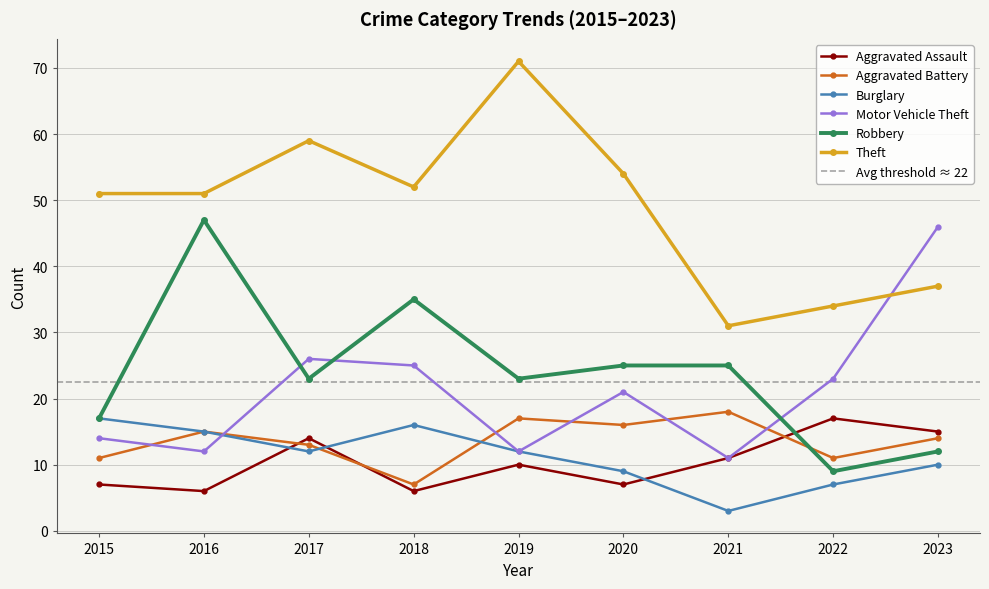

Reading left to right, what are all the values shown in this chart?

Aggravated Assault: 7	6	14	6	10	7	11	17	15
Aggravated Battery: 11	15	13	7	17	16	18	11	14
Burglary: 17	15	12	16	12	9	3	7	10
Motor Vehicle Theft: 14	12	26	25	12	21	11	23	46
Robbery: 17	47	23	35	23	25	25	9	12
Theft: 51	51	59	52	71	54	31	34	37